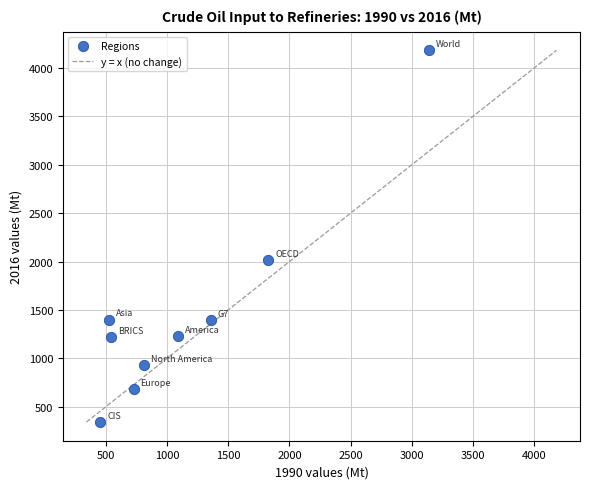

What is the range of Y values (max minus min)?

3839.4